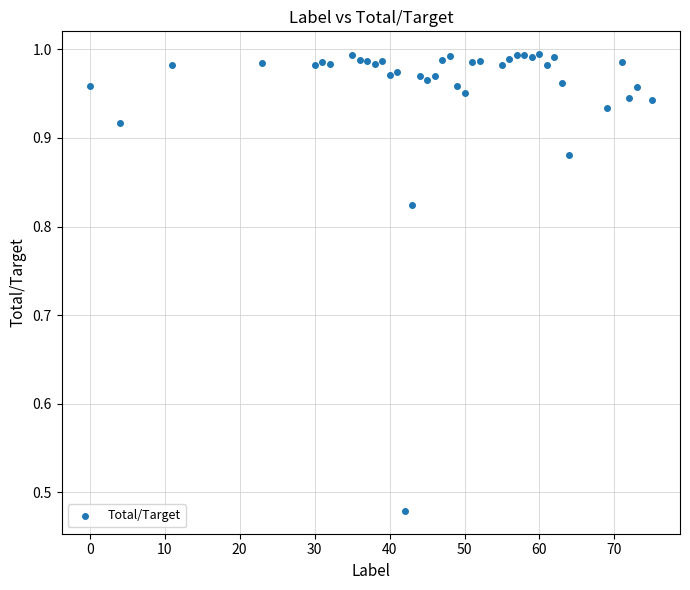

What is the range of X values (max minus min)?

75.0